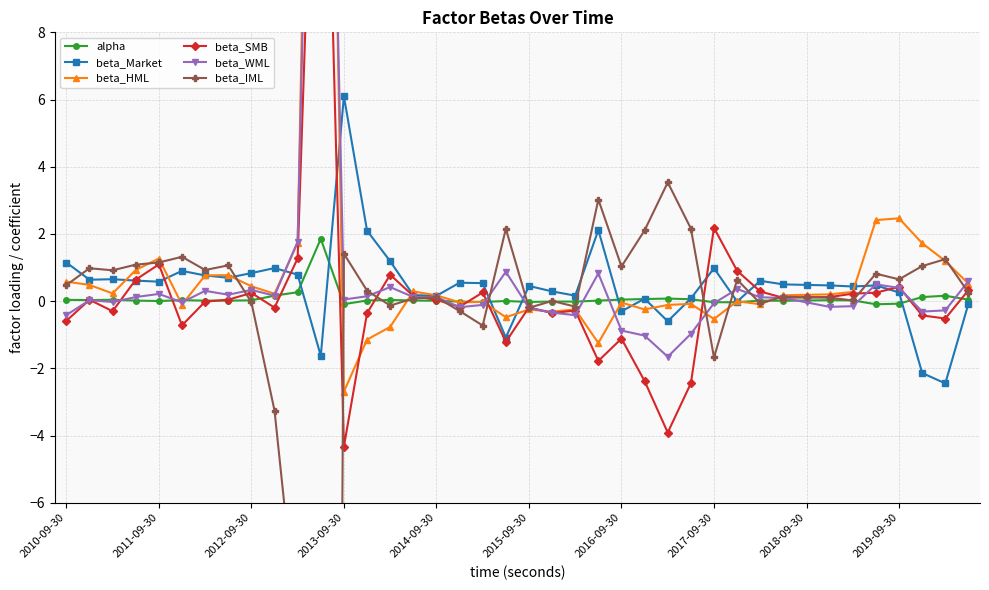

The beta_Market series shows 0.3 at 2019-09-30. True or false?

True